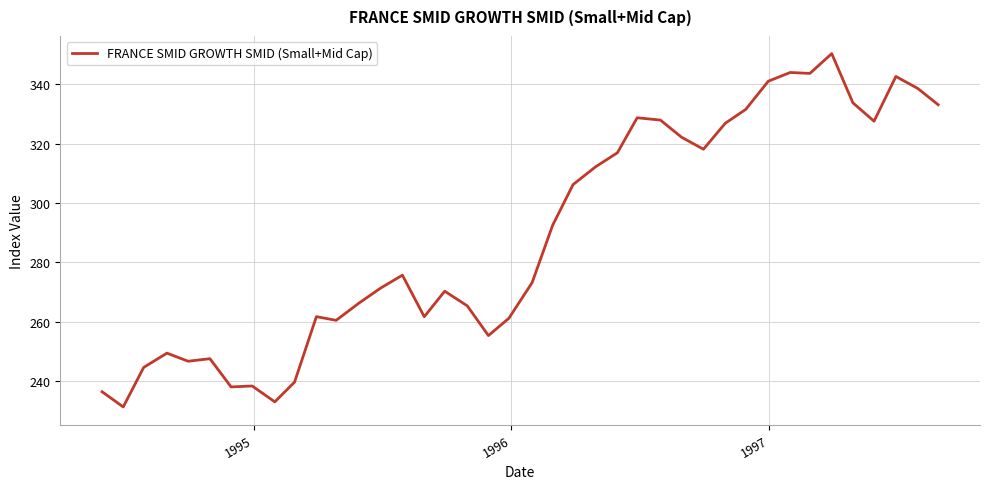

What is the greatest value displayed?

350.3